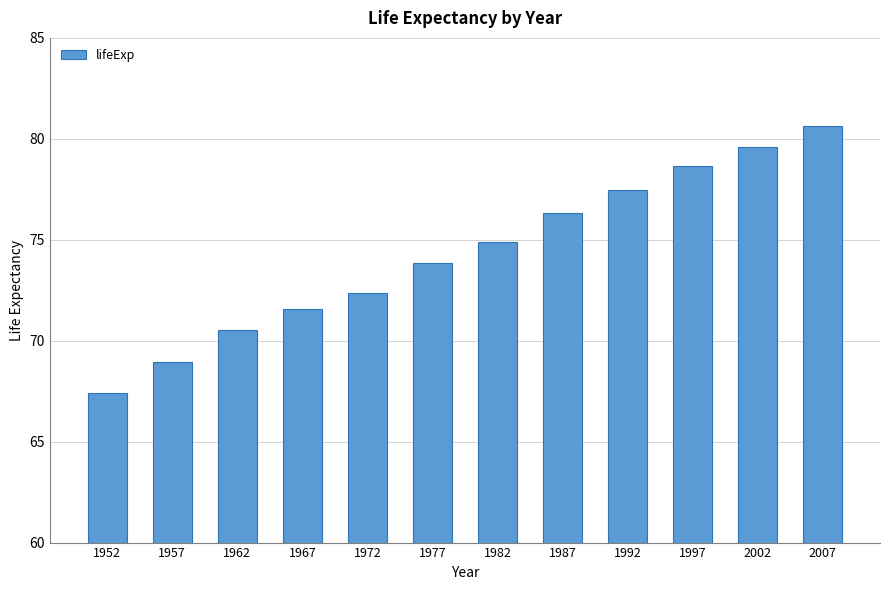

How many distinct data groups are displayed?

1